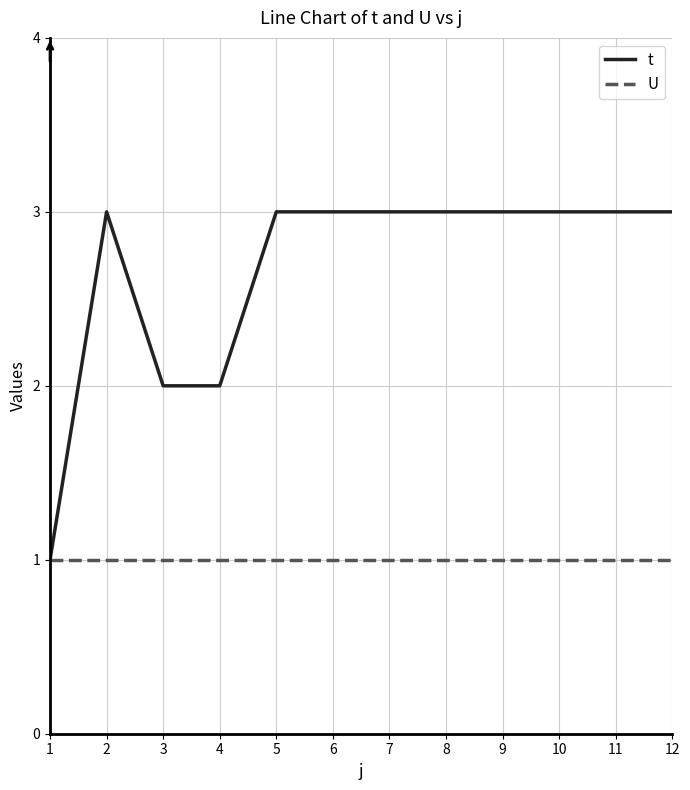

Which category has the lowest value in the t series?

1